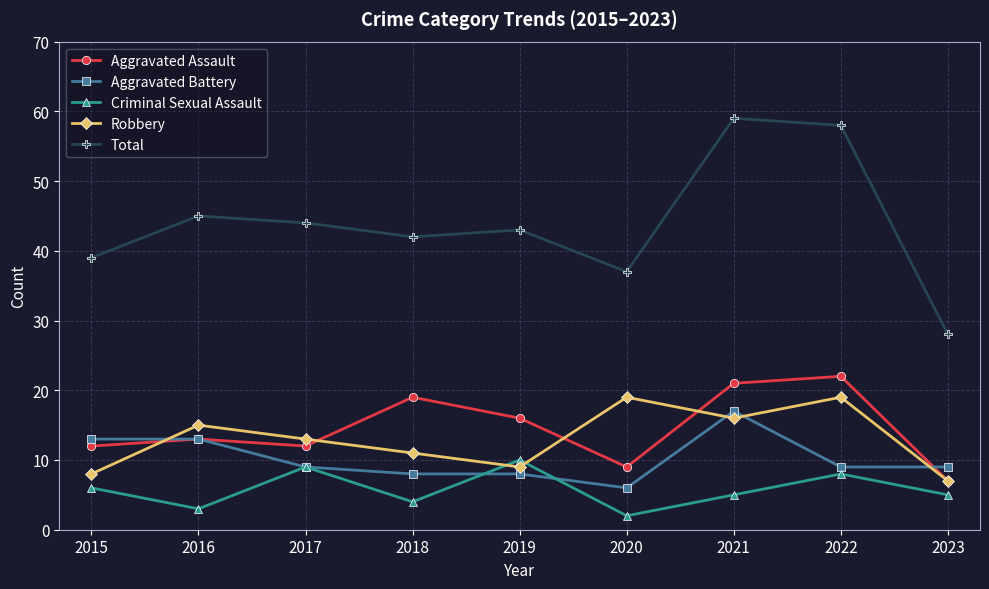

Count the number of categories in the chart.

9